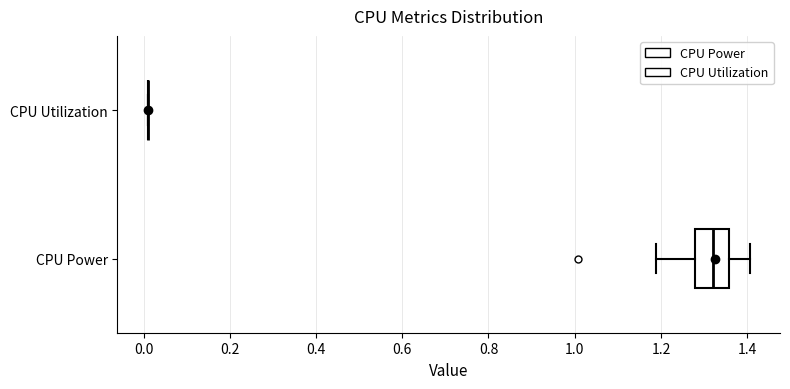

Where does the left whisker of the box for CPU Power end on the x-axis? The values are not printed on the chart, so give them approximately, as read against the axis.

1.18